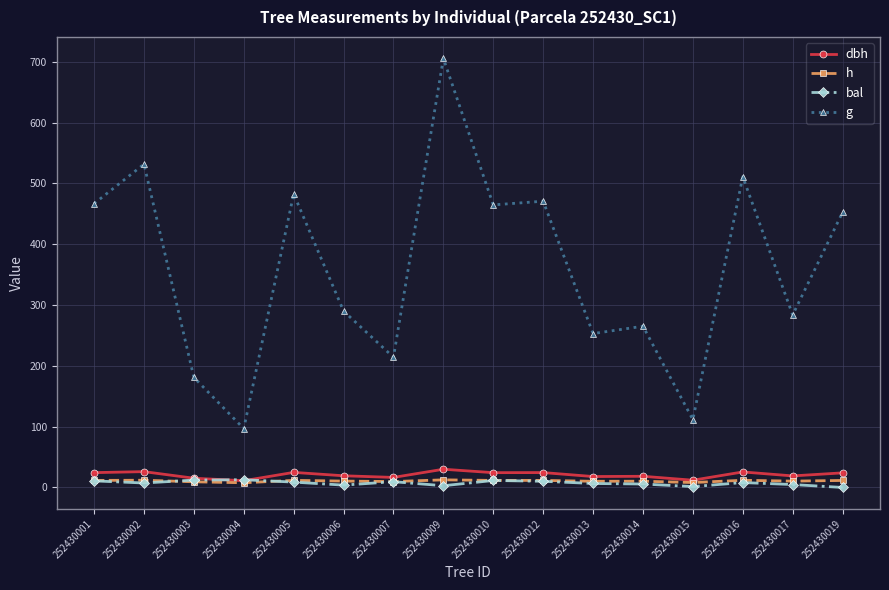

Which label corresponds to the largest value in the chart?

252430009